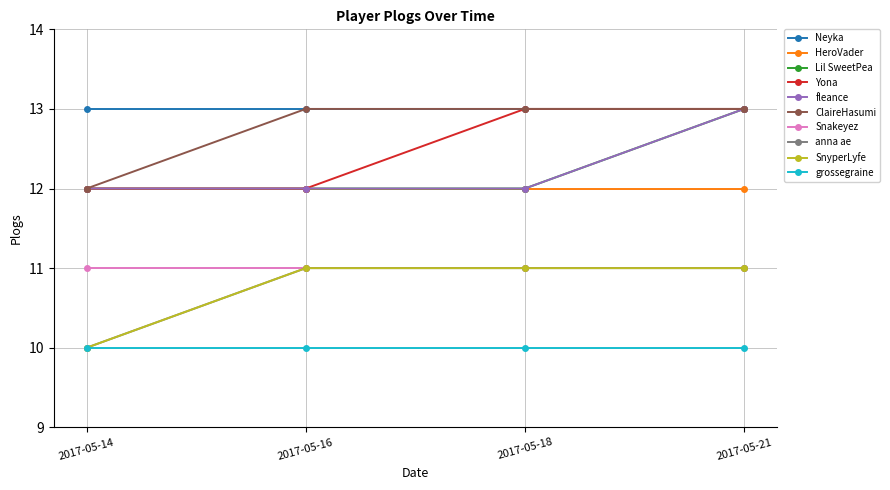

What is the difference between the maximum and second lowest values in the Lil SweetPea series?

1